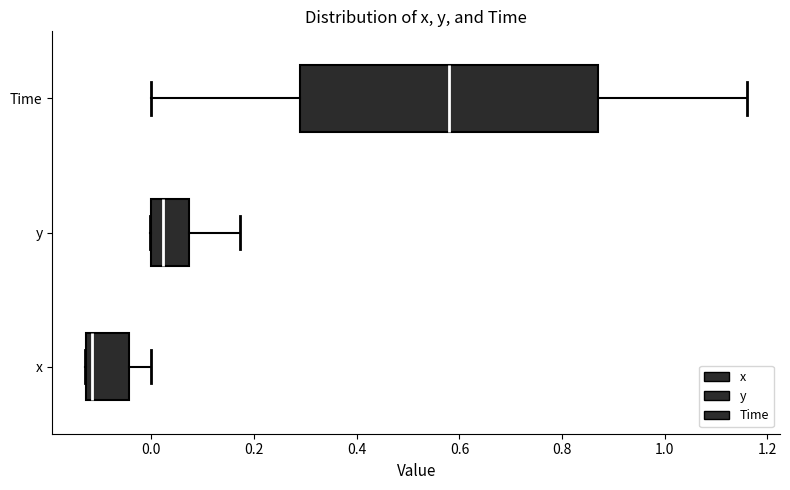

Reading bottom to top, read every box against the x-axis: the position of its median line, the range the box covers, and the ends of its whiskers. The values are not printed on the chart, so give them approximately, as read against the axis.

x: median -0.12 (just right of the box's left edge), box -0.12 to -0.04, whiskers -0.12 to 0.00
y: median 0.02, box 0.00 to 0.08, whiskers 0.00 to 0.18
Time: median 0.58, box 0.30 to 0.88, whiskers 0.00 to 1.16